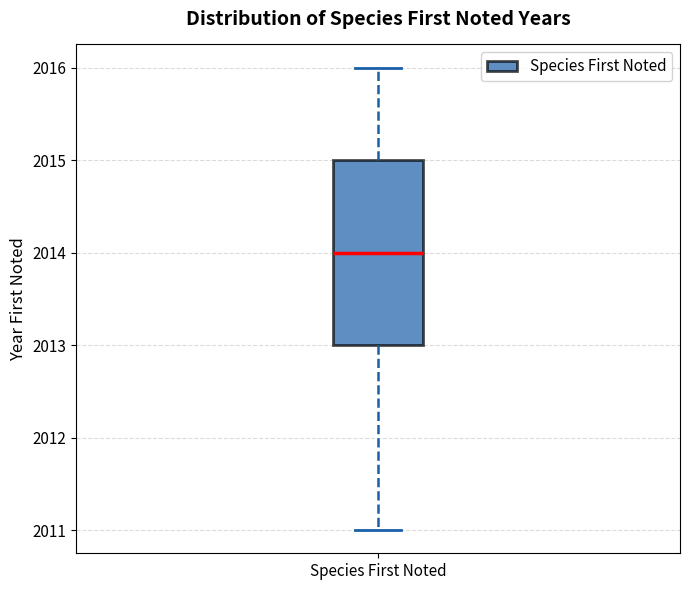

Read this box plot against the y-axis: the position of the median line, the range covered by the box, and the ends of both whiskers. The values are not printed on the chart, so give them approximately, as read against the axis.

median 2014, box 2013 to 2015, whiskers 2011 to 2016